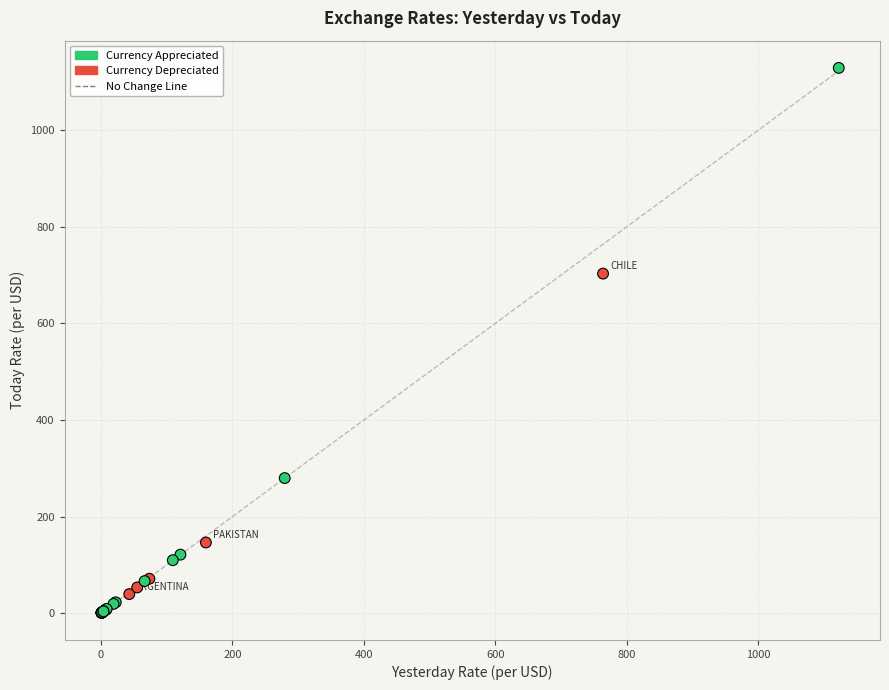

What Y value in the scatter plot is closest to 564?

702.8